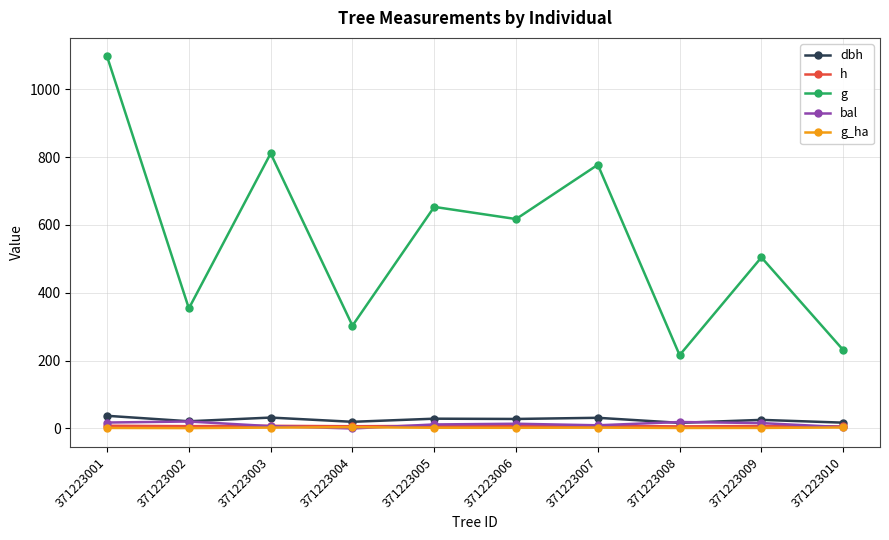

Between 371223001 and 371223005, which series saw the biggest shift?

g